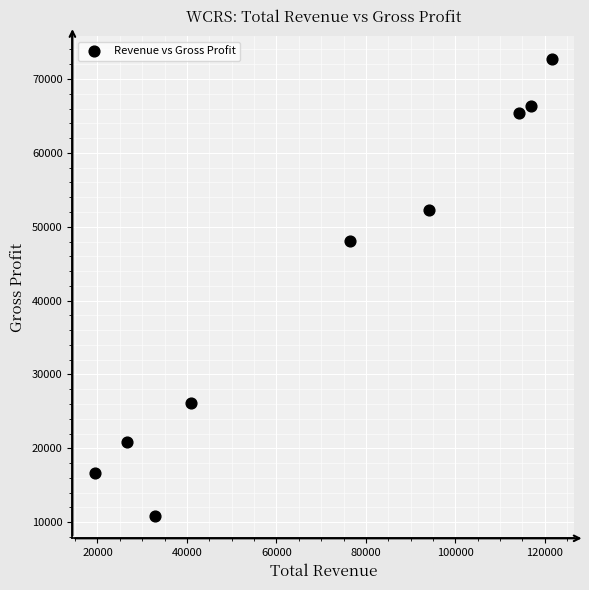

What Y value in the scatter plot is closest to 41800?

48100